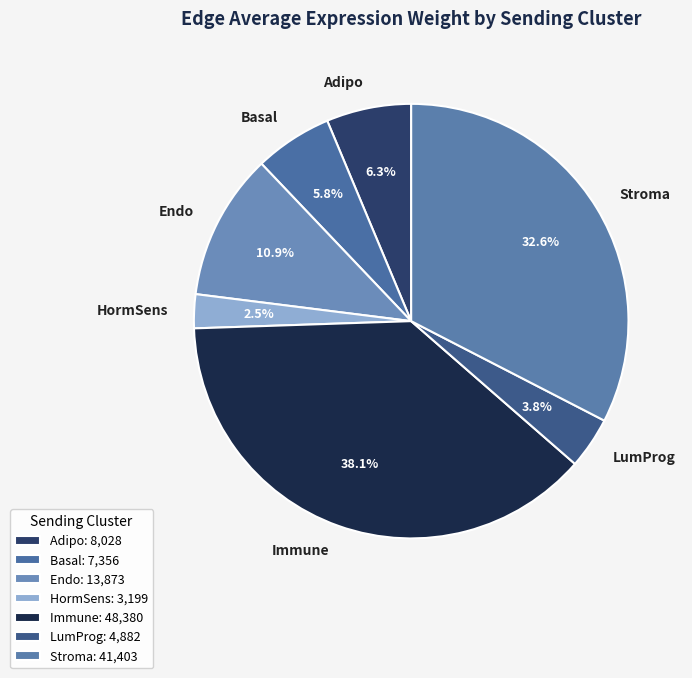

Rank the categories by value from lowest to highest.

HormSens, LumProg, Basal, Adipo, Endo, Stroma, Immune